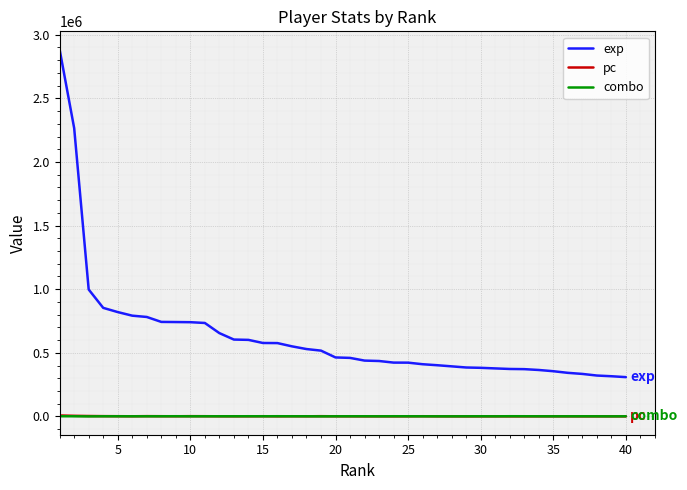

Does the chart display data point markers on the line(s)?

No